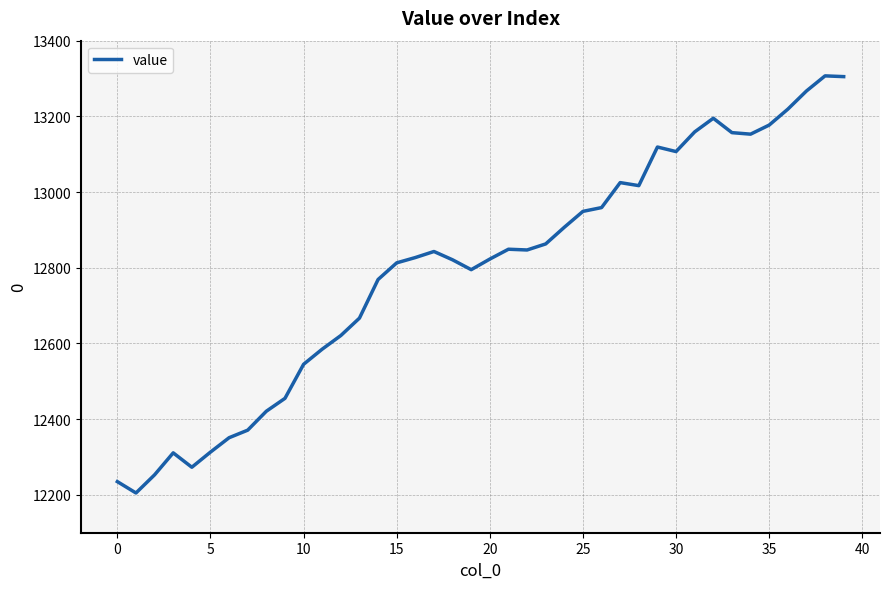

How many lines are shown in the chart?

1